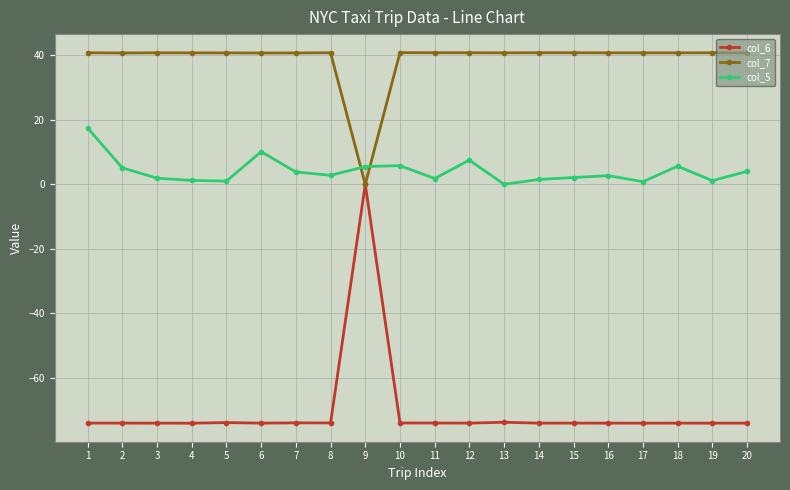

Rank the series at 13 from highest to lowest value.

col_7, col_5, col_6